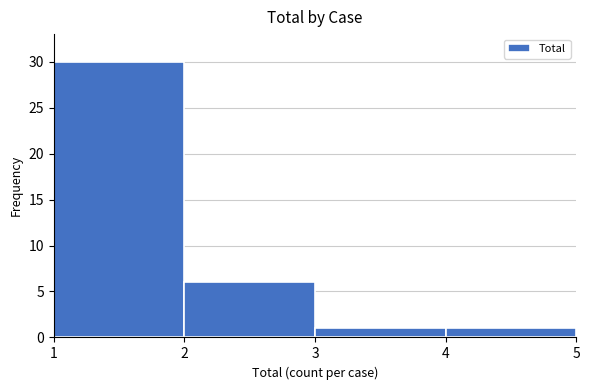

What is the height of the bar covering 2 to 3 on the x-axis? The values are not printed on the chart, so give them approximately, as read against the axis.

6